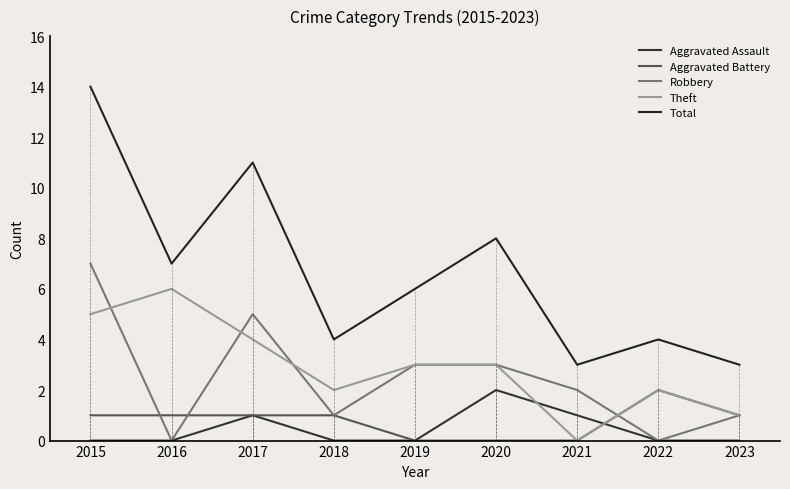

What is the average value of the Theft series?

3